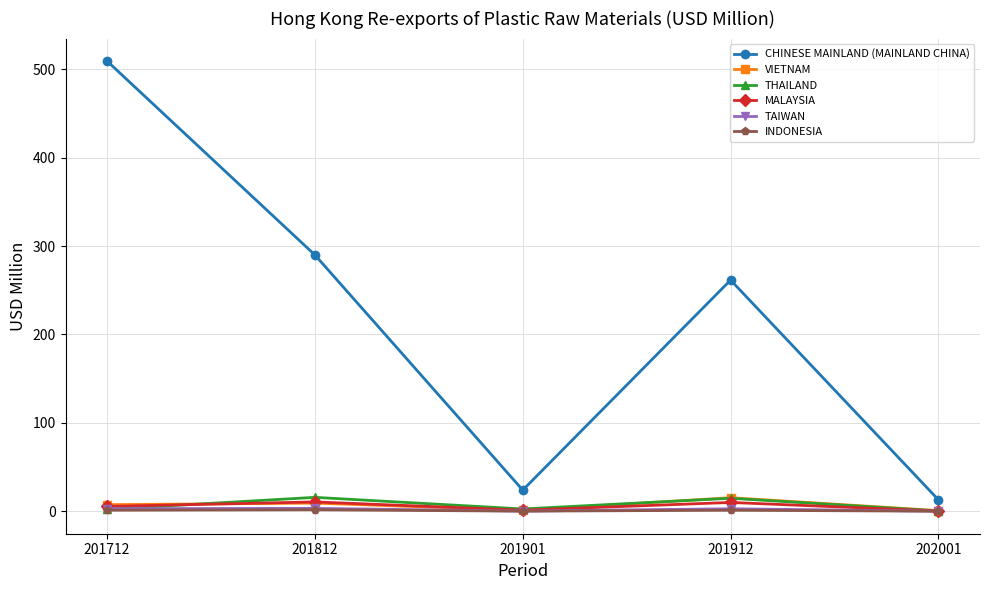

Where do THAILAND and MALAYSIA first cross each other?

201712 and 201812